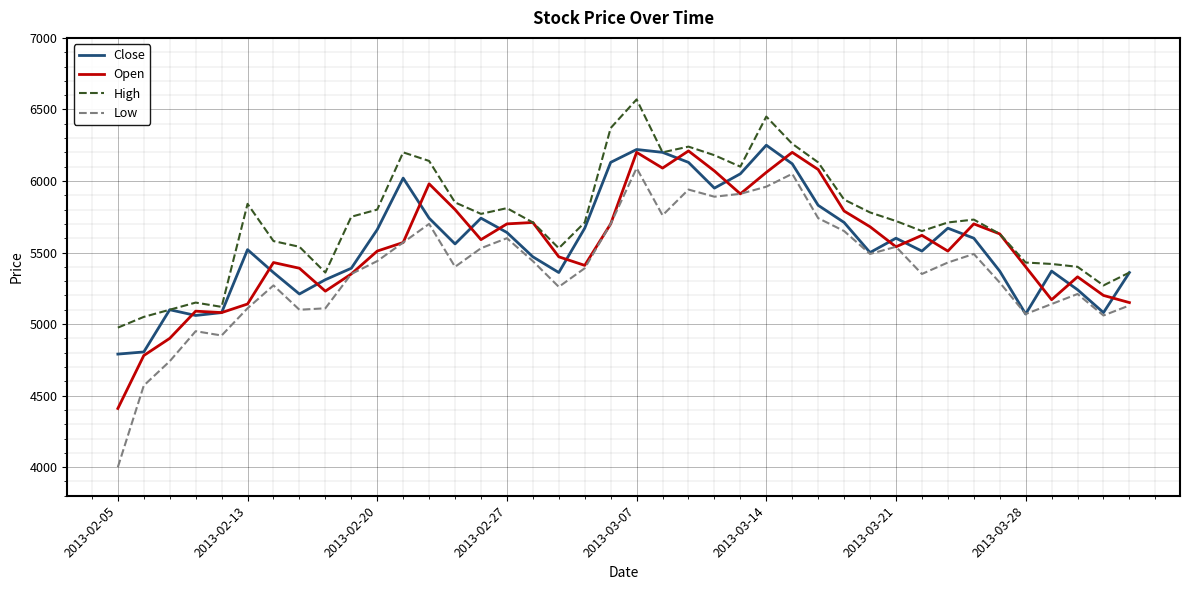

List the series in order of their peak value, highest first.

High, Close, Open, Low